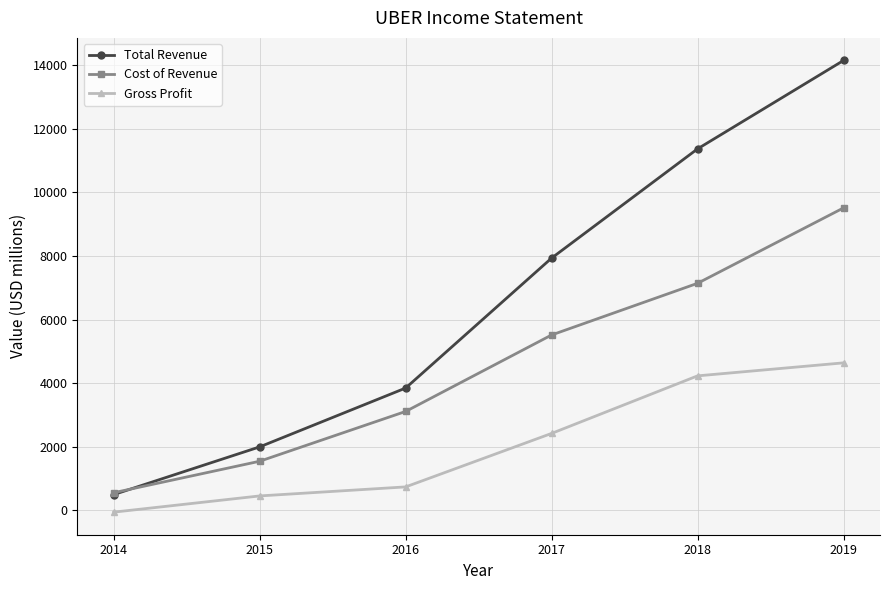

At which category is the sum across all series the highest?

2019